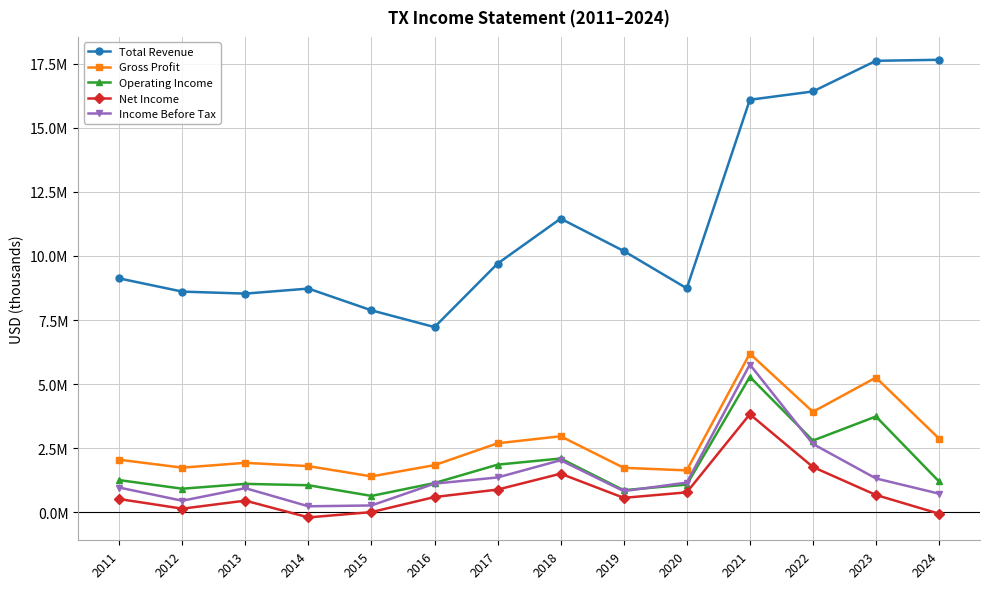

Which category has the lowest value in the Operating Income series?

2015